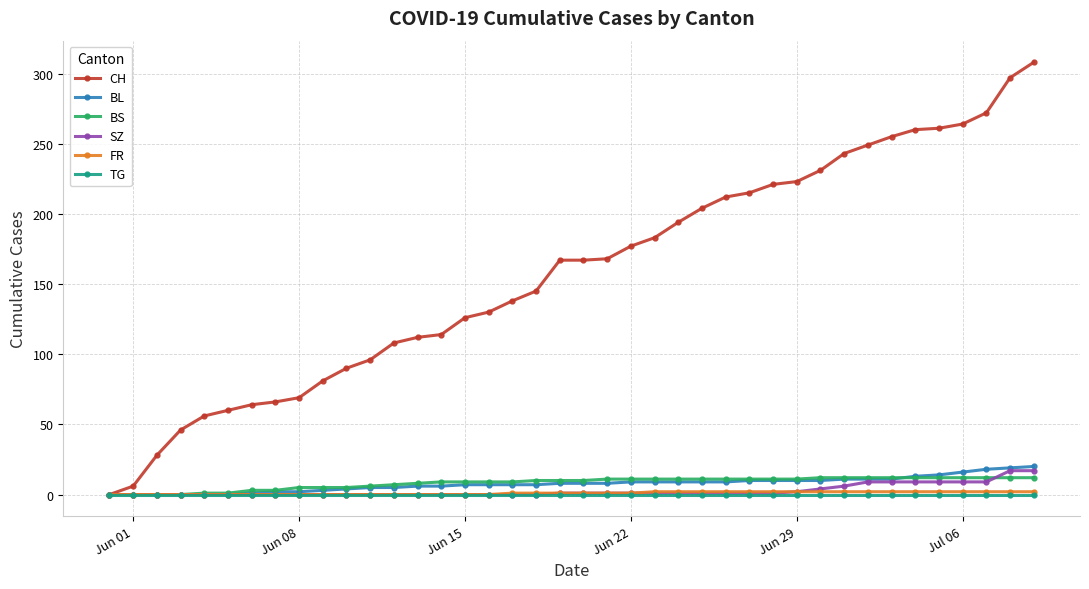

Which series has the largest total across all categories?

CH